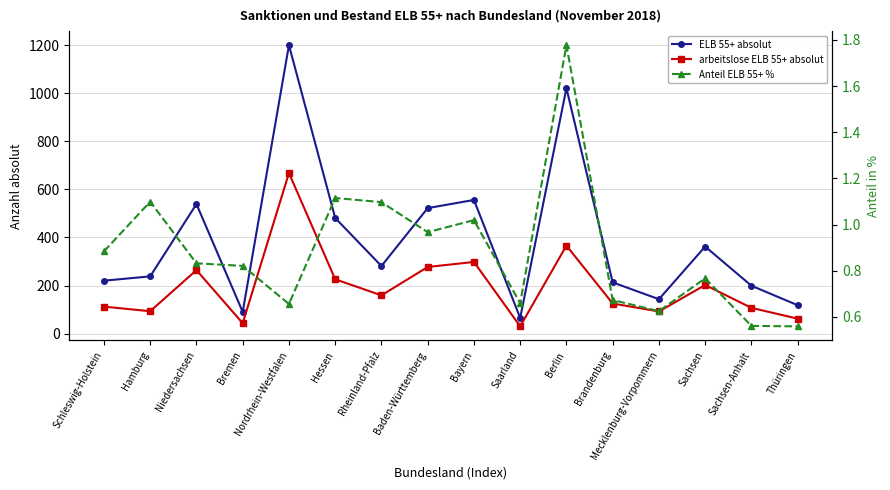

What is the label of the 16th point from the right?

Schleswig-Holstein